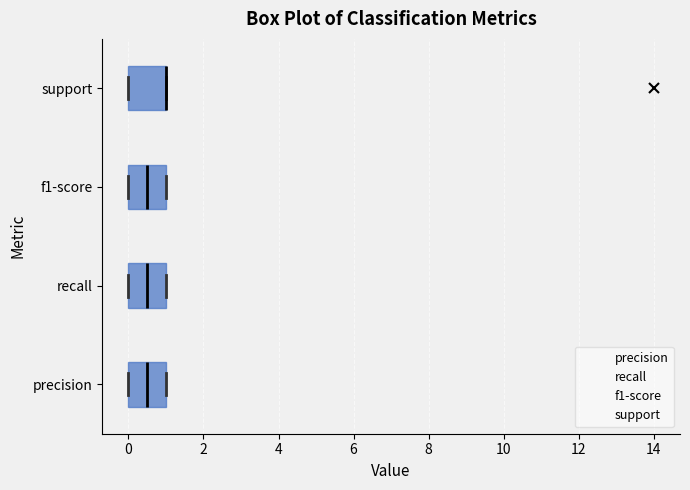

Reading bottom to top, read every box against the x-axis: the position of its median line, the range the box covers, and the ends of its whiskers. The values are not printed on the chart, so give them approximately, as read against the axis.

precision: median 0.6, box 0.0 to 1.0, whiskers 0.0 to 1.0
recall: median 0.6, box 0.0 to 1.0, whiskers 0.0 to 1.0
f1-score: median 0.6, box 0.0 to 1.0, whiskers 0.0 to 1.0
support: median 1.0 (drawn on the box's right edge), box 0.0 to 1.0, whiskers 0.0 to 1.0